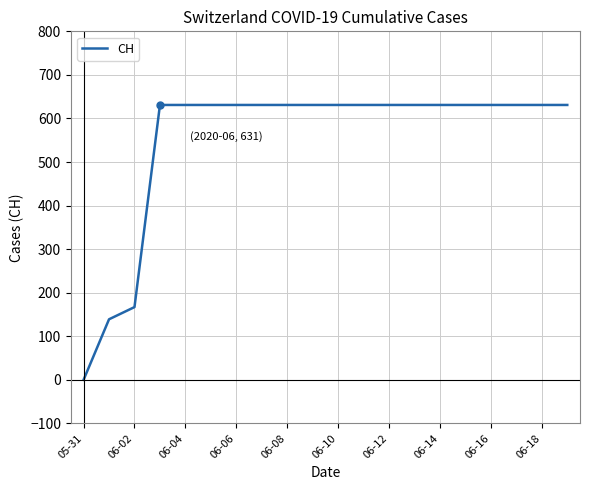

The value at 06-02 is 167. True or false?

True